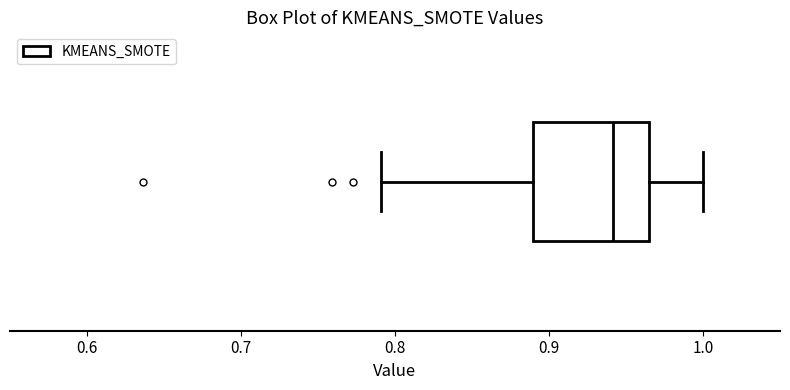

Read this box plot against the x-axis: the position of the median line, the range covered by the box, and the ends of both whiskers. The values are not printed on the chart, so give them approximately, as read against the axis.

median 0.94, box 0.89 to 0.97, whiskers 0.79 to 1.00